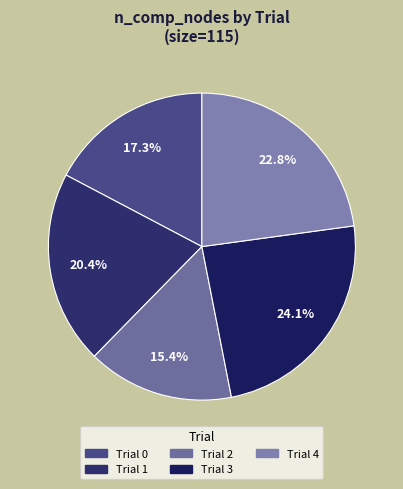

Between Trial 2 and Trial 0, which is larger?

Trial 0